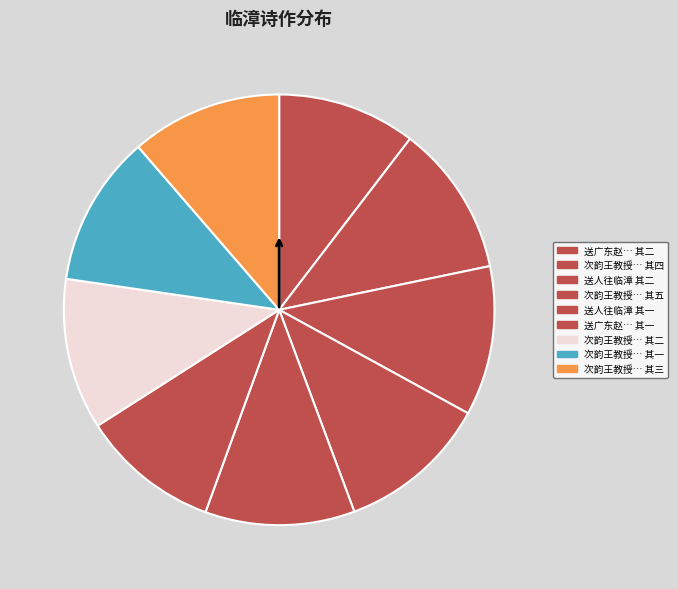

Which category has the biggest portion of the pie?

次韵王教授同寄昌甫器远无为临漳 其五